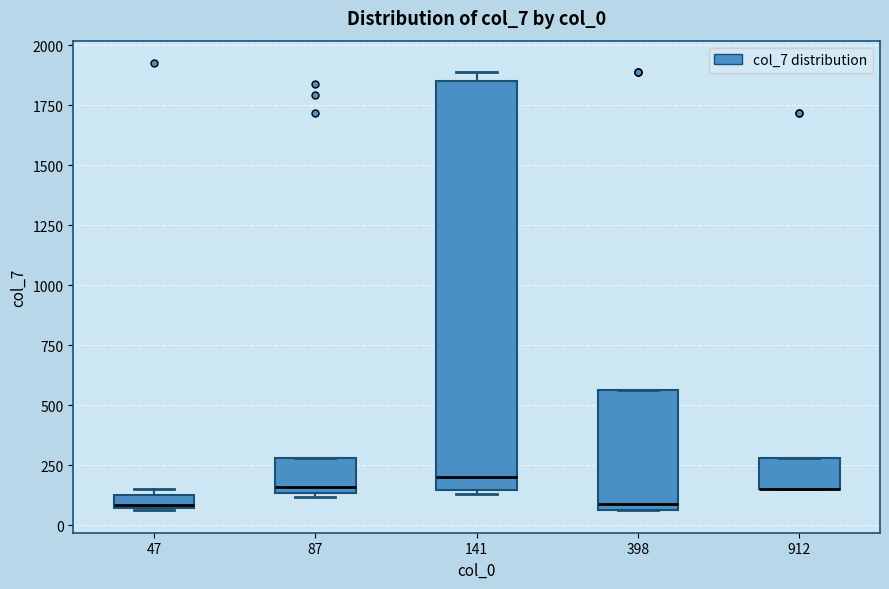

Comparing the boxes themselves (not the whiskers), which one is the tallest?

141